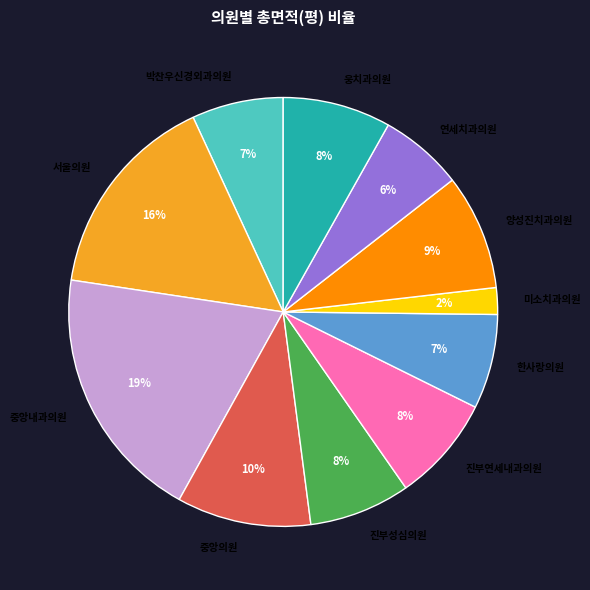

Is 미소치과의원 the majority of the pie?

No